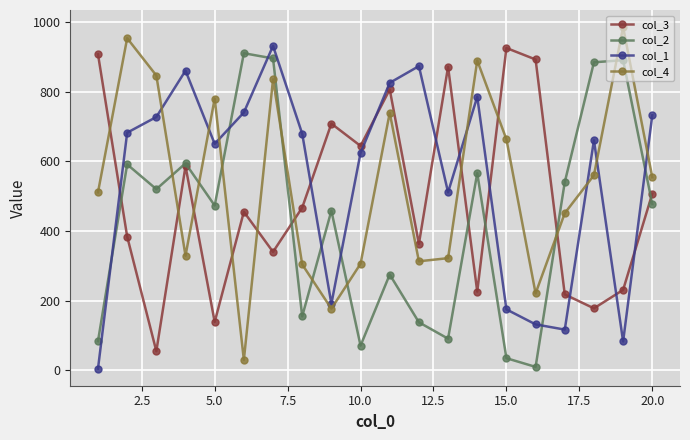

True or false: col_3 and col_4 cross at least once.

True